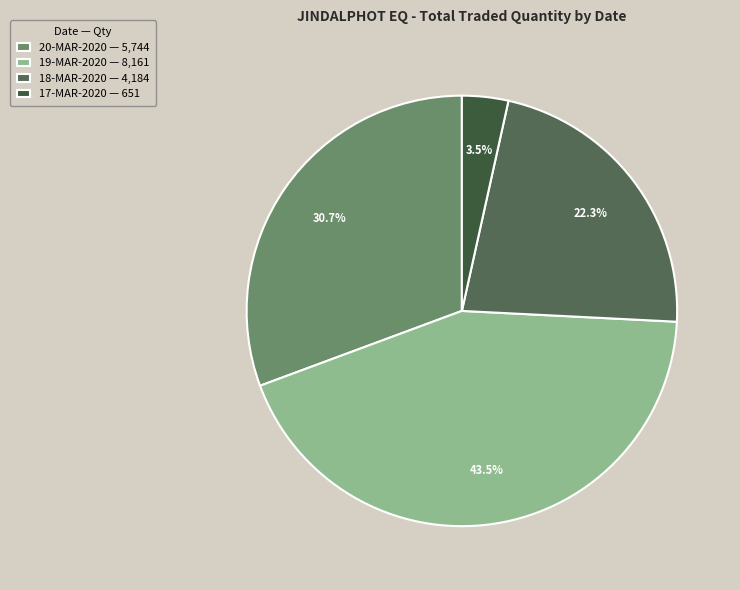

True or false: 18-MAR-2020 accounts for 22% of the total.

True